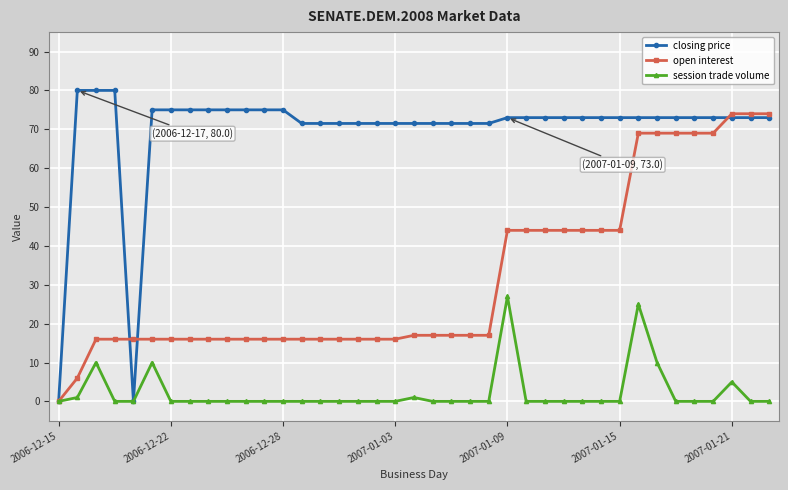

What is the value of the open interest point at the 7th from the left?

16.0